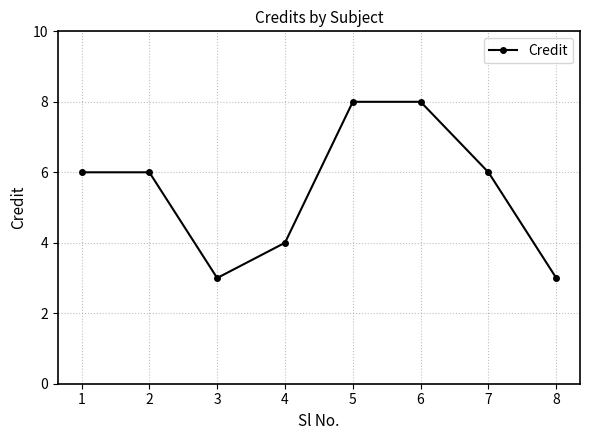

What is the difference between the maximum and minimum values?

5